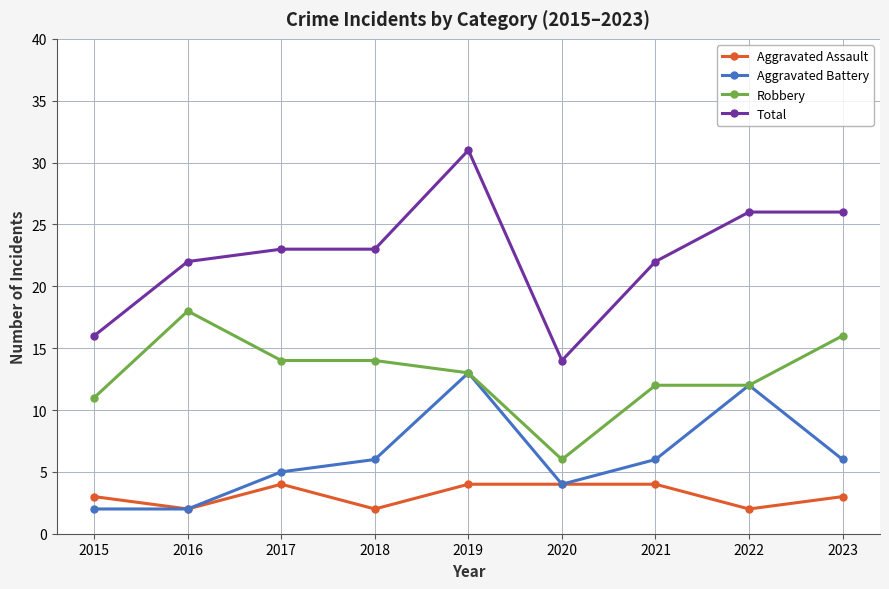

At which category is the sum across all series the highest?

2019